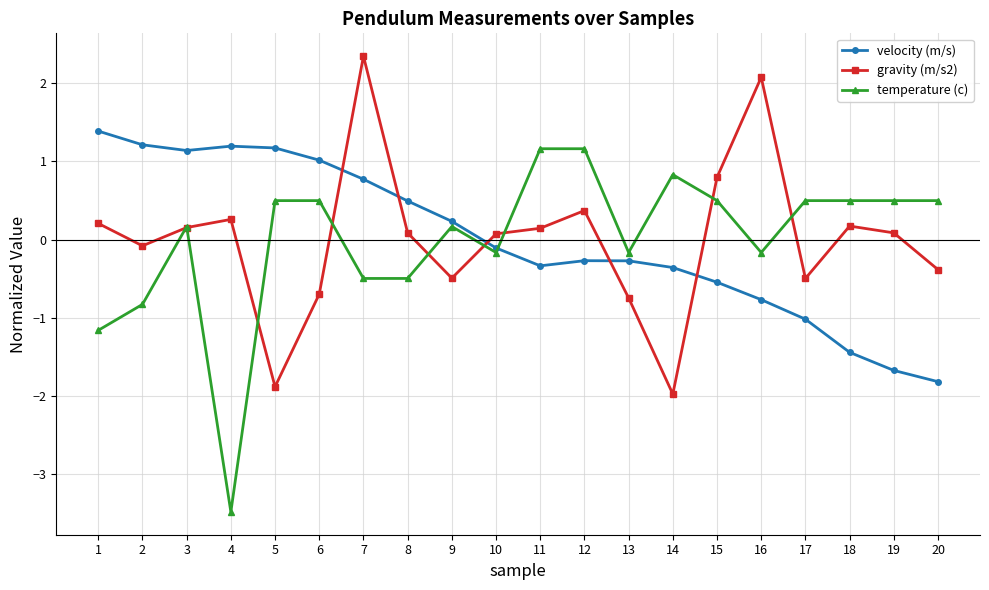

Which series has the largest range (max minus min)?

temperature (c)